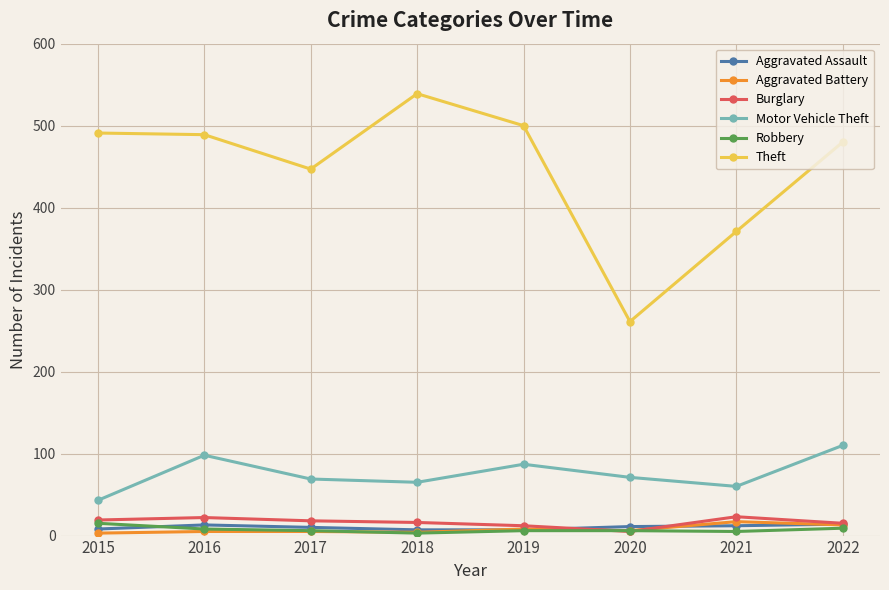

How many lines are shown in the chart?

6